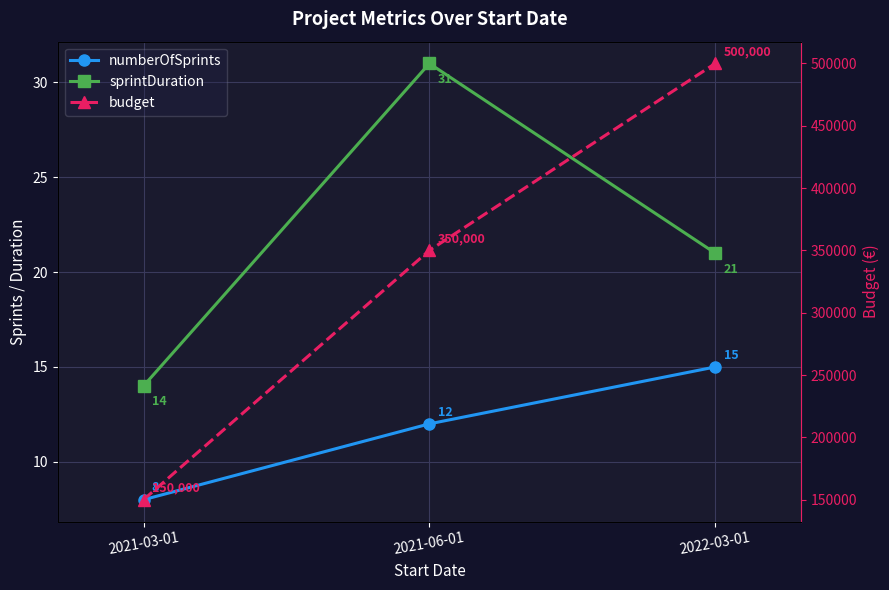

What is the total value across all series at 2021-06-01?

350043